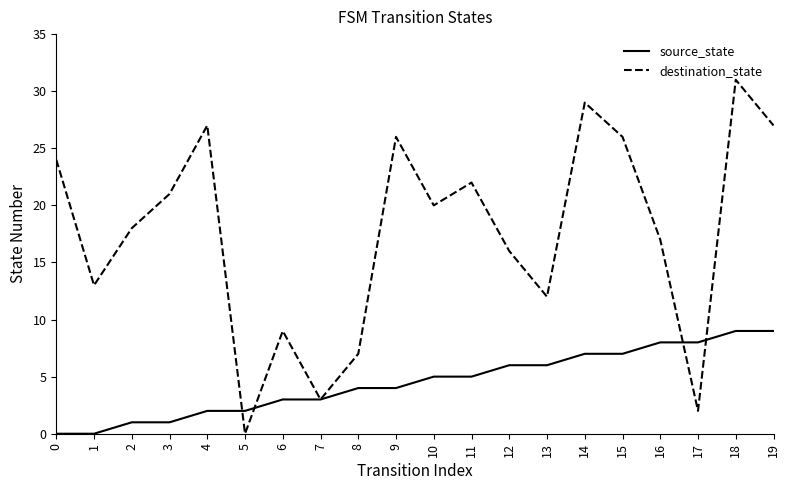

What is the difference between the highest and lowest values at 5?

2